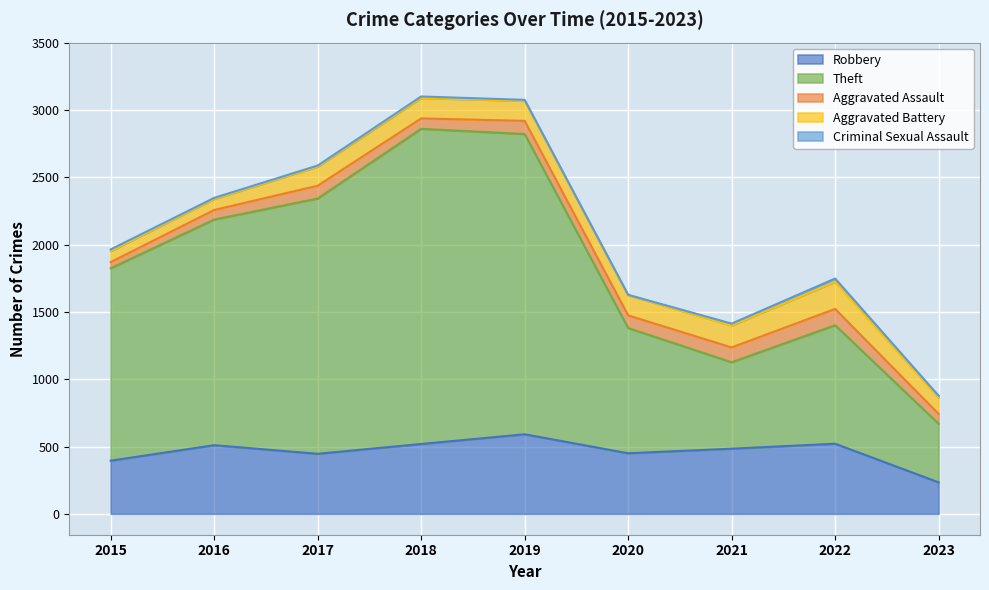

Which has a higher value, 2021 or 2022?

2022